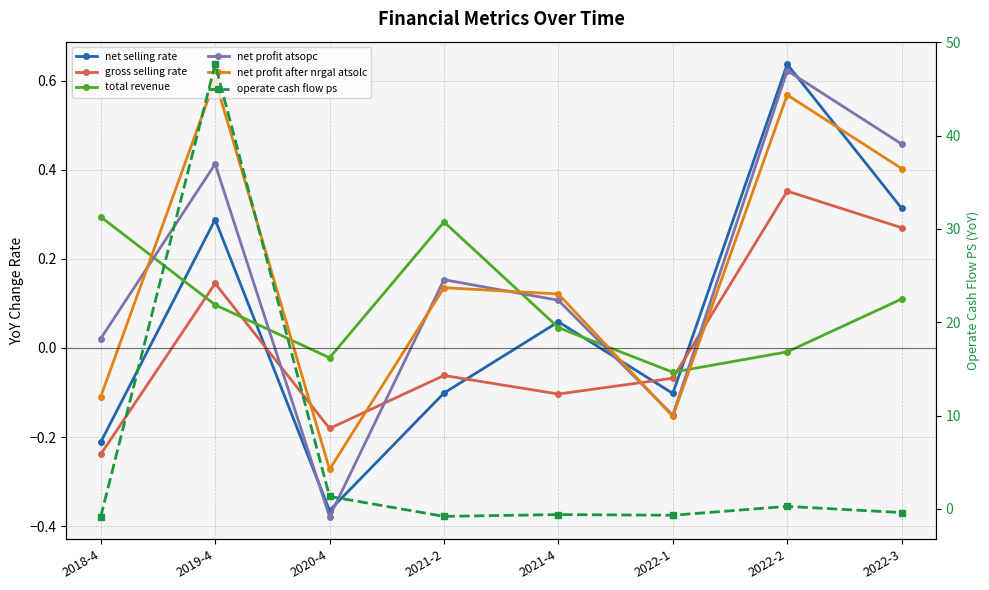

How many lines are shown in the chart?

6